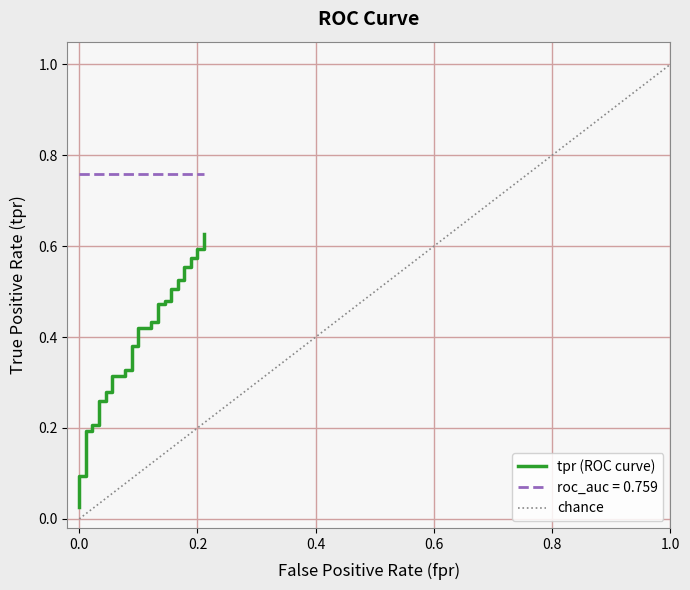

The chart shows a value of 0.4 at 29. True or false?

False